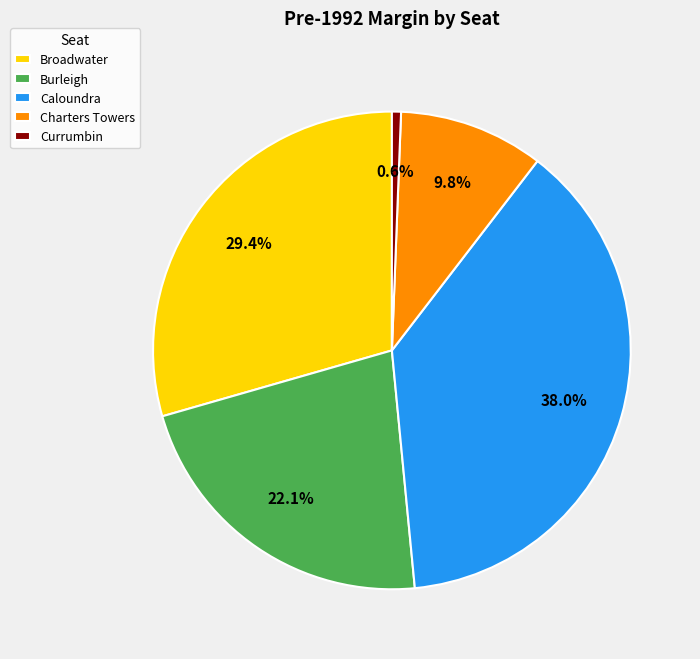

Is there a majority slice in this chart?

No